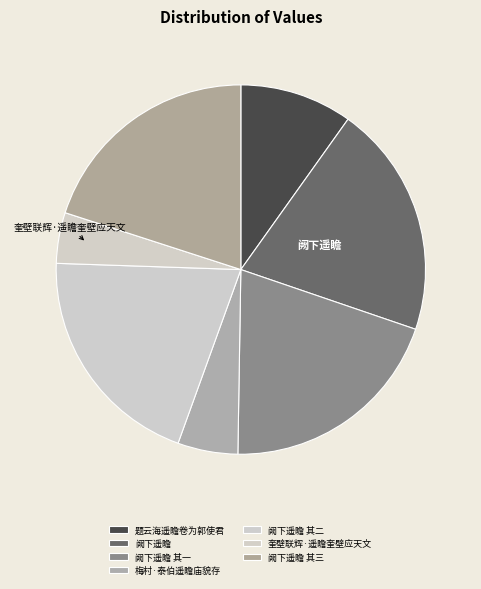

How many segments does this pie chart have?

7